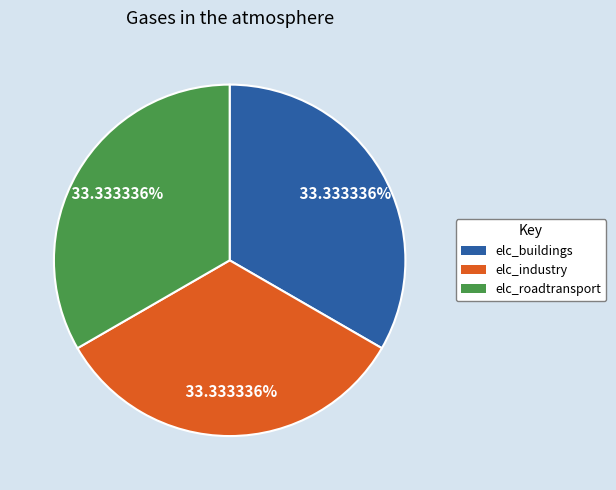

Is the sum of elc_industry and elc_buildings greater than half?

Yes